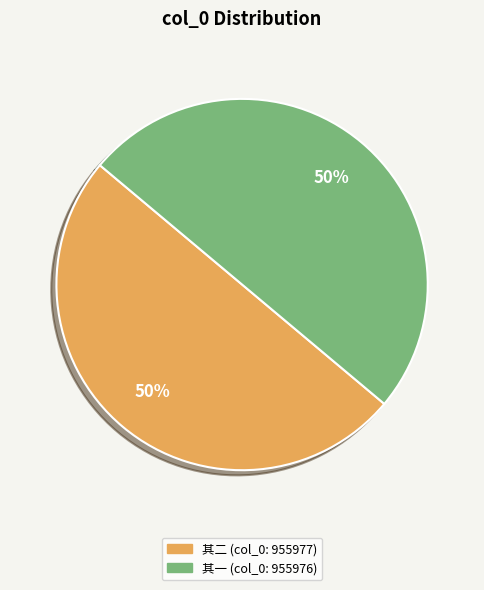

What percentage is the 其二 (col_0: 955977) slice, to the nearest percent?

50%